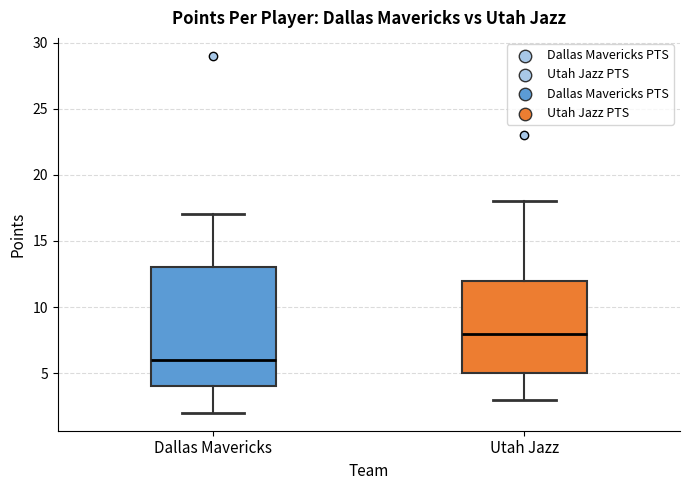

Which box's median line is the lowest?

Dallas Mavericks